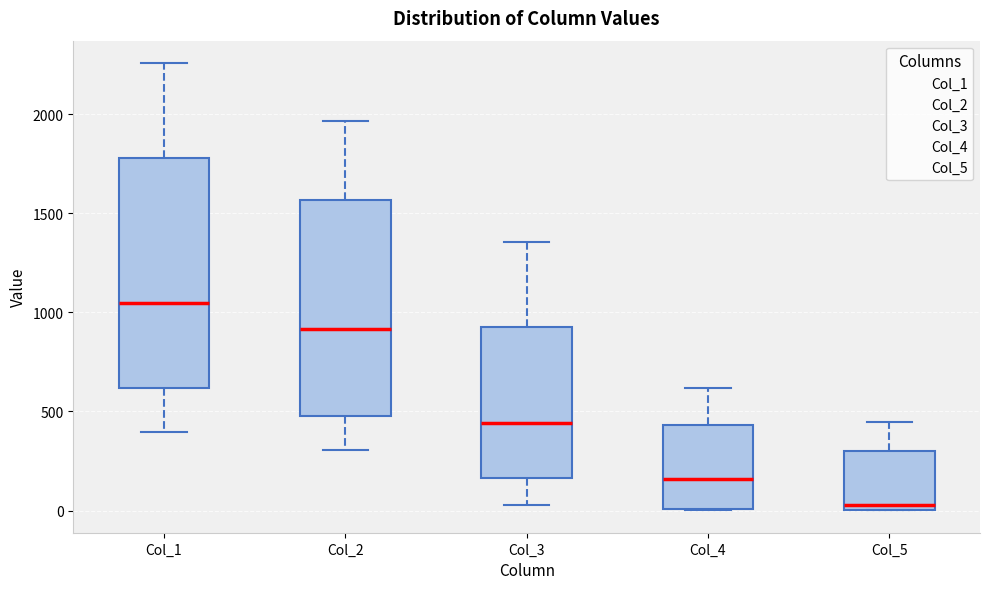

Where is the upper edge of the box for Col_2 on the y-axis? The values are not printed on the chart, so give them approximately, as read against the axis.

1550